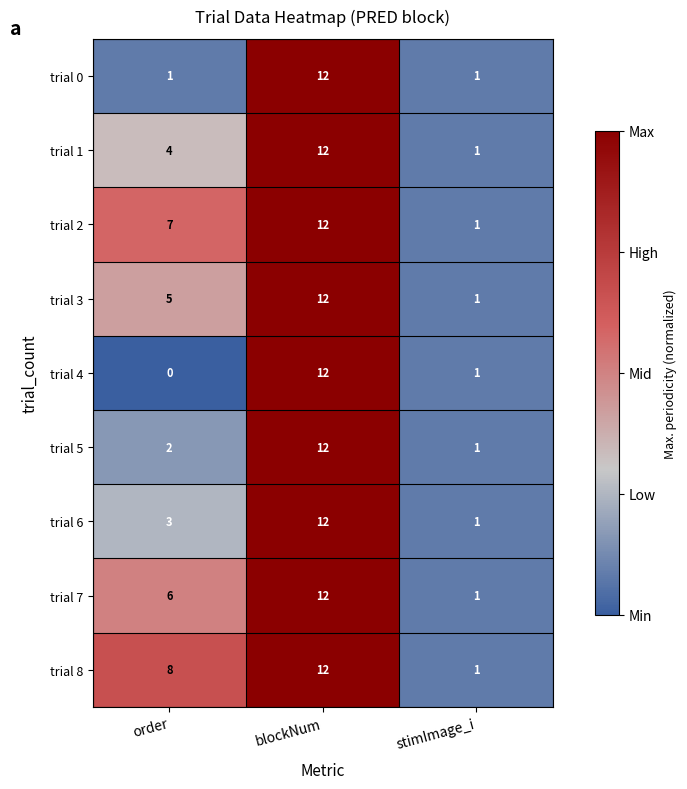

The trial 1 series shows 5 at order. True or false?

False